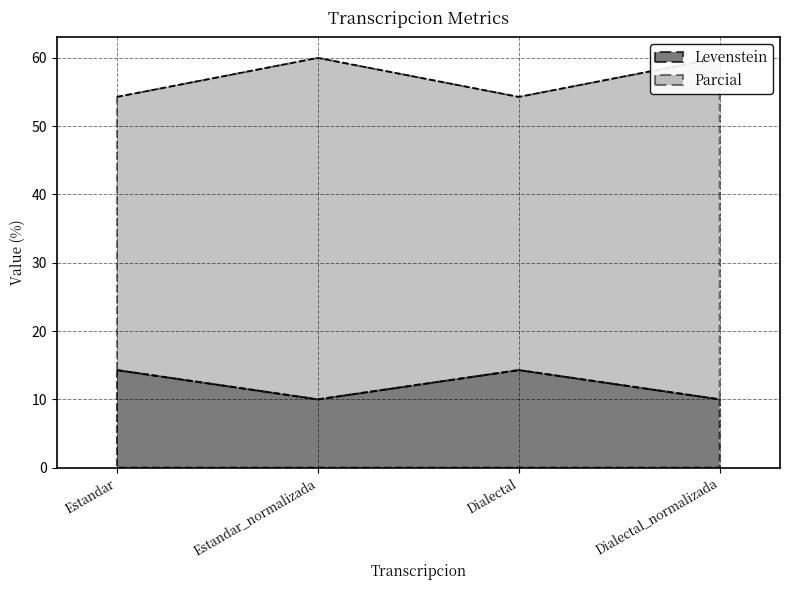

What is the label of the 1st point from the left?

Estandar